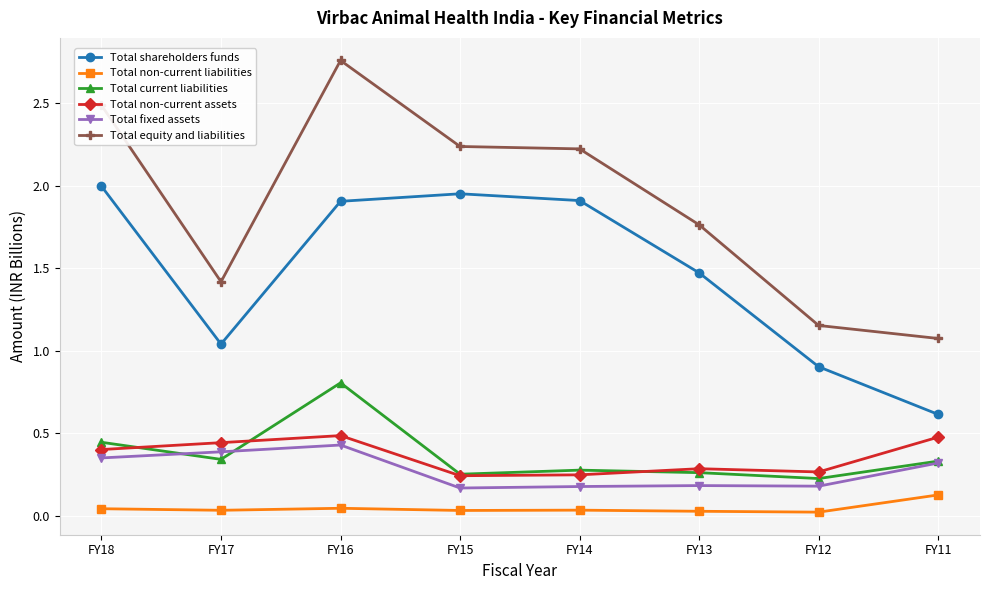

Which series has the widest spread of values?

Total equity and liabilities